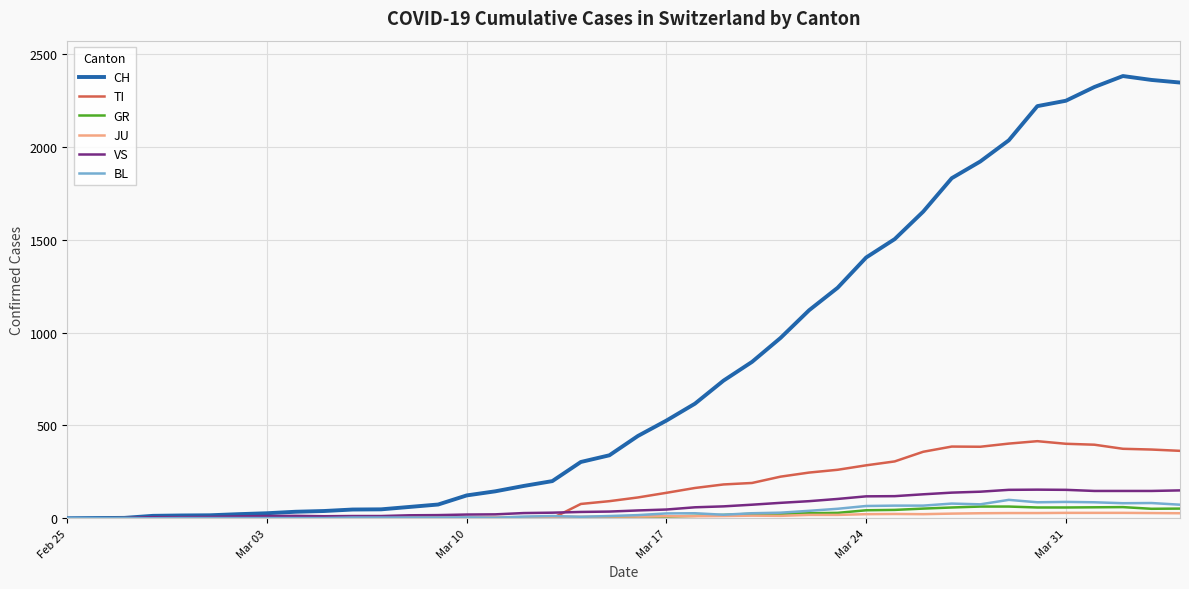

What is the greatest value displayed?

2381